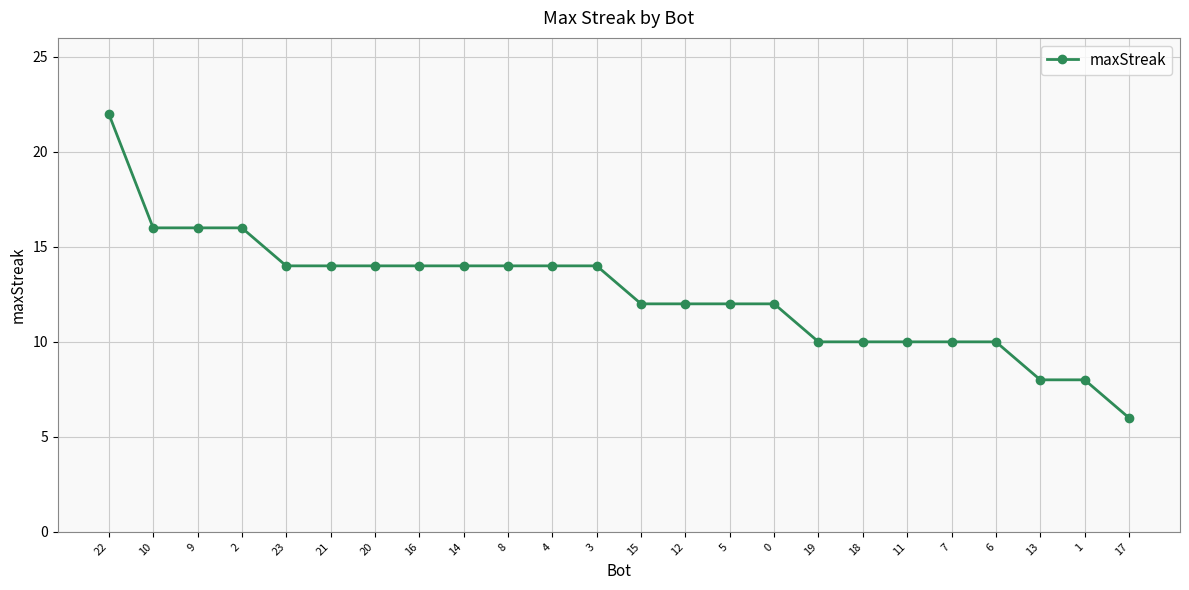

What is the approximate value at 22, to the nearest 10?

20